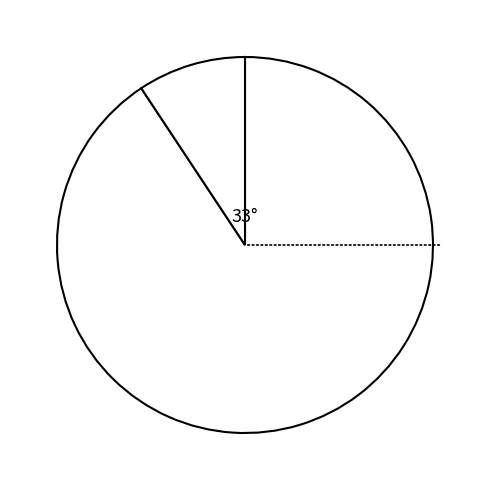

How many segments does this pie chart have?

2